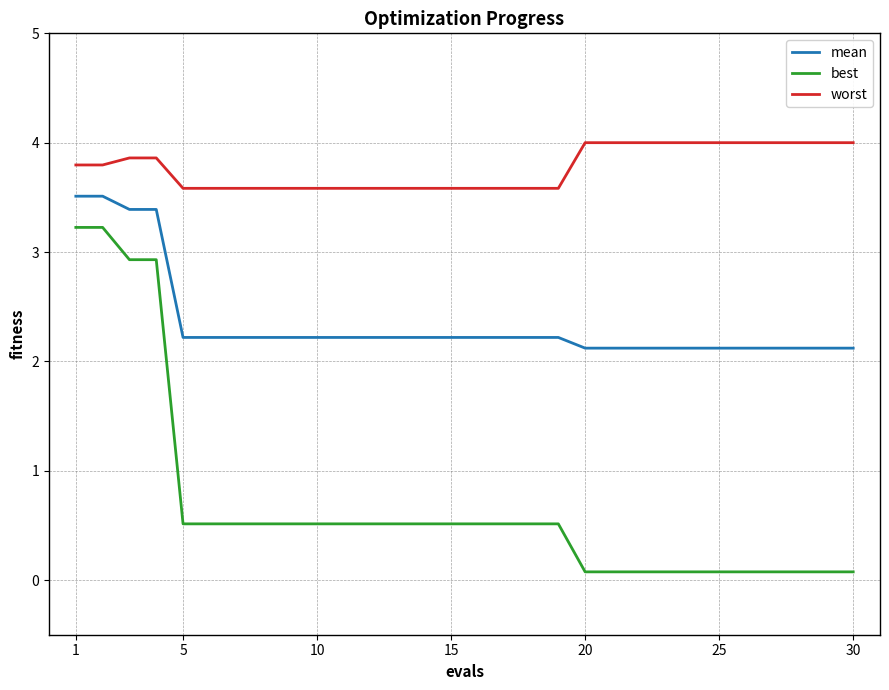

True or false: mean and best cross at least once.

False